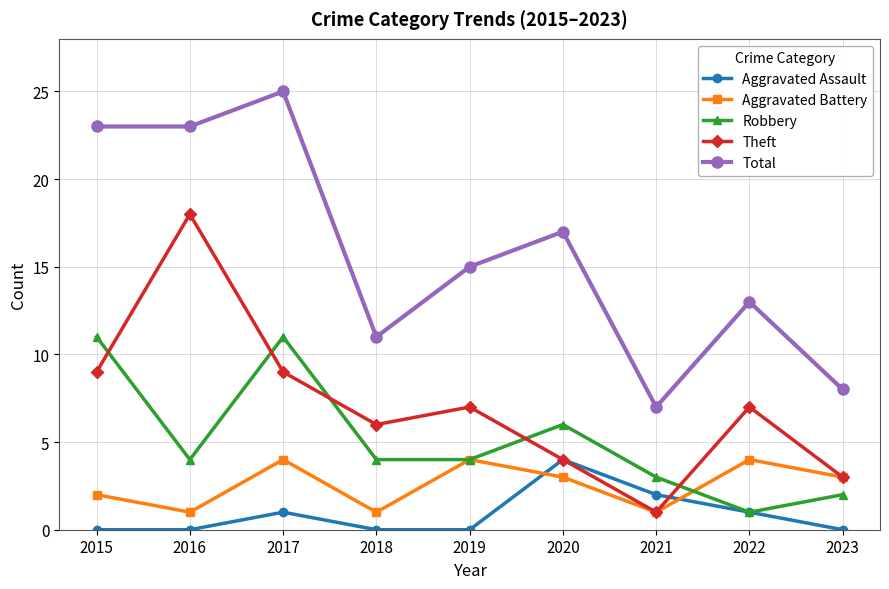

What is the total value across all series at 2023?

16